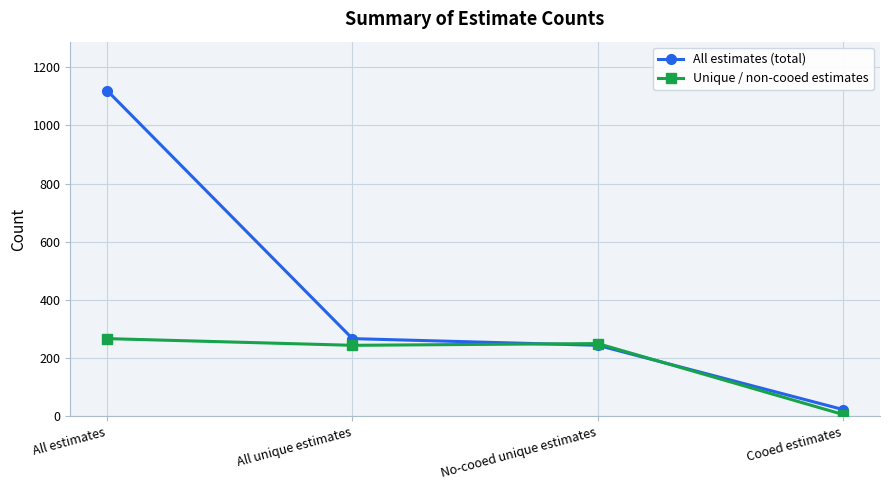

What is the label of the 1st point from the right?

Cooed estimates